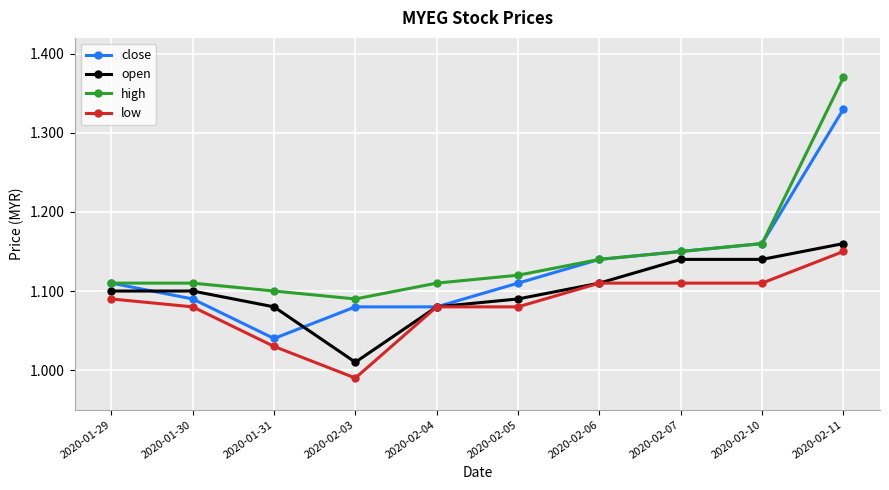

Does the chart display data point markers on the line(s)?

Yes